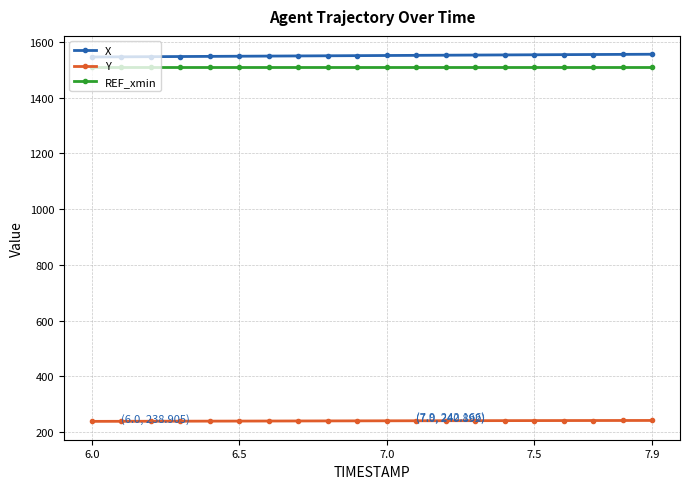

What is the sum of all Y values?

4814.1